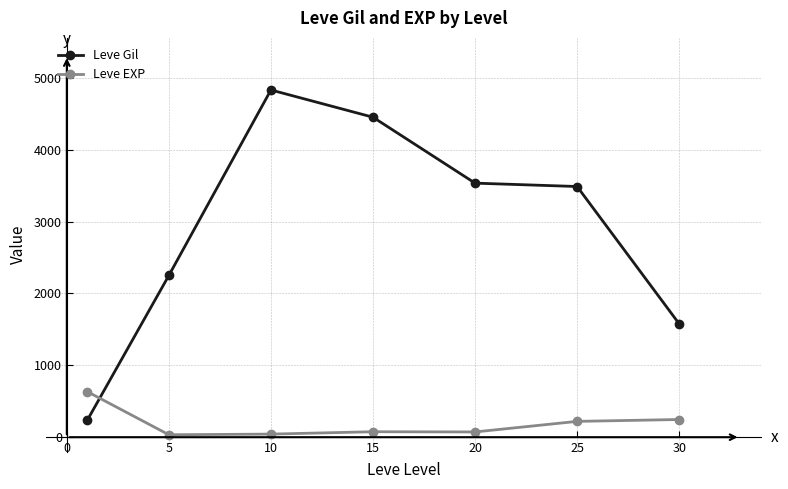

How many values in the Leve Gil series are below 3487?

3